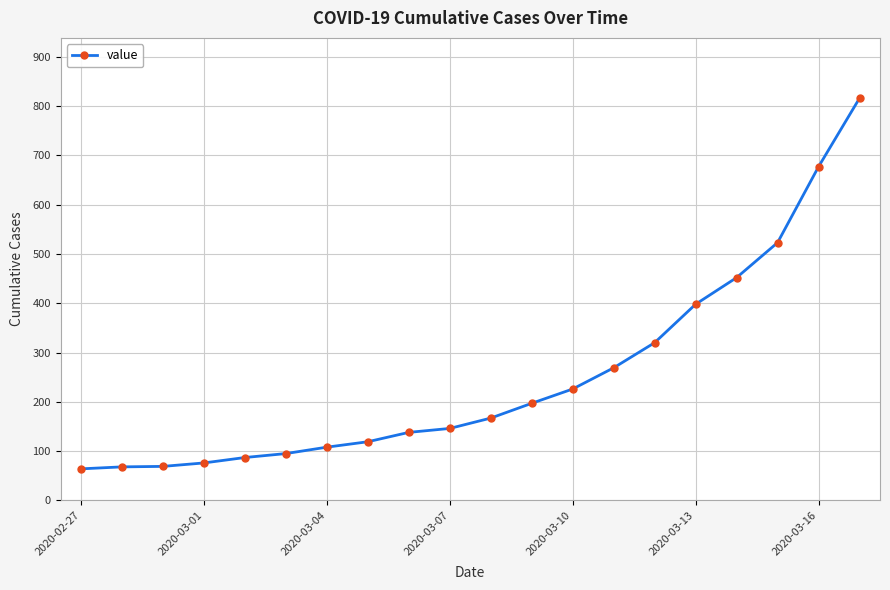

What is the average value?

251